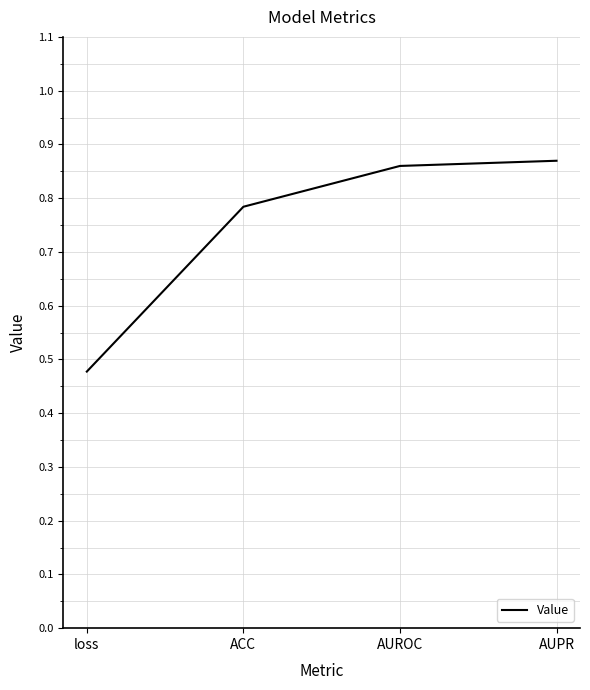

Is it true that the value at AUPR is 1.2?

False